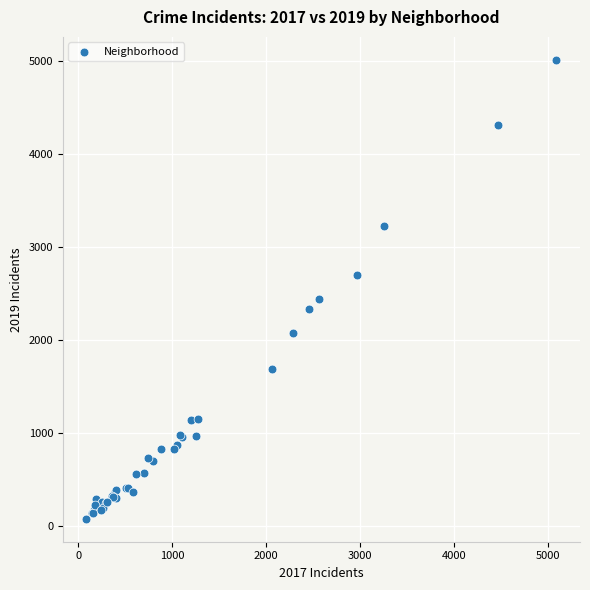

What Y value in the scatter plot is closest to 2542?

2441